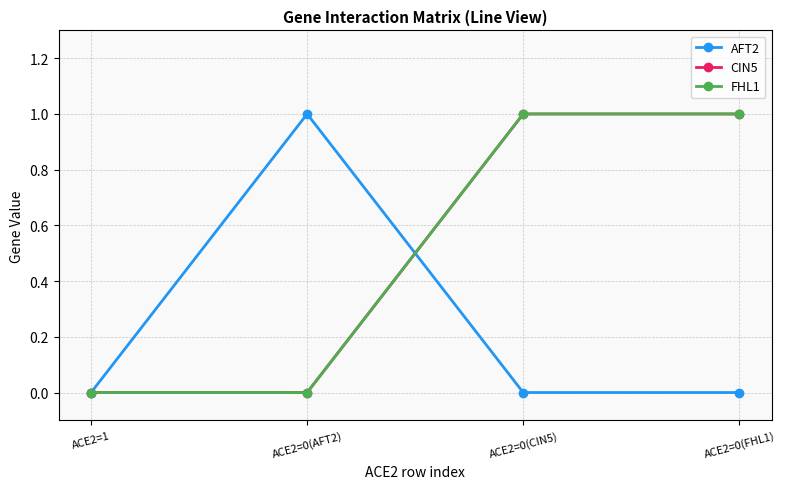

Between which two adjacent categories do FHL1 and AFT2 first intersect?

ACE2=0(AFT2) and ACE2=0(CIN5)